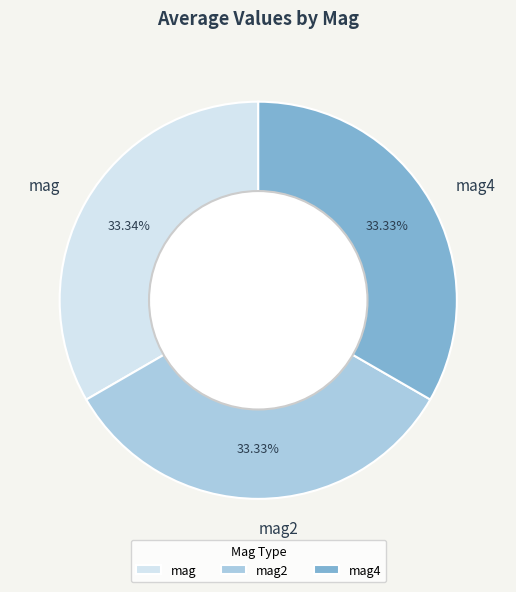

What percentage is the mag2 slice, to the nearest percent?

33%